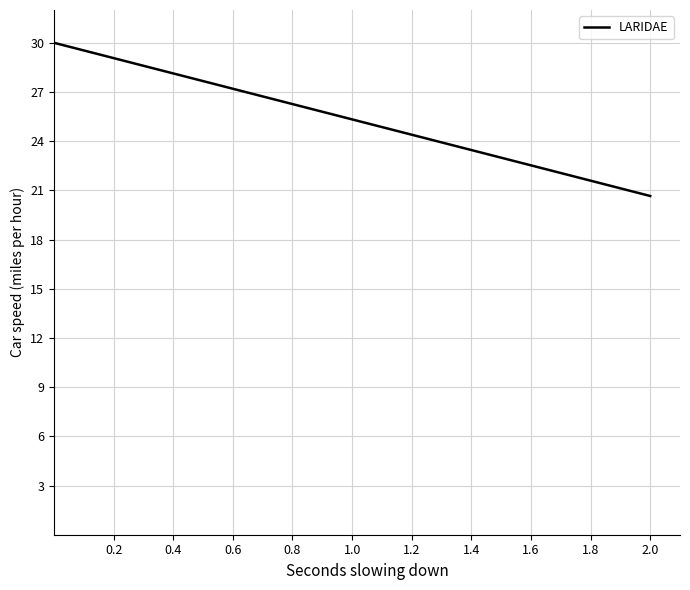

What is the difference between the maximum and minimum values?

9.3